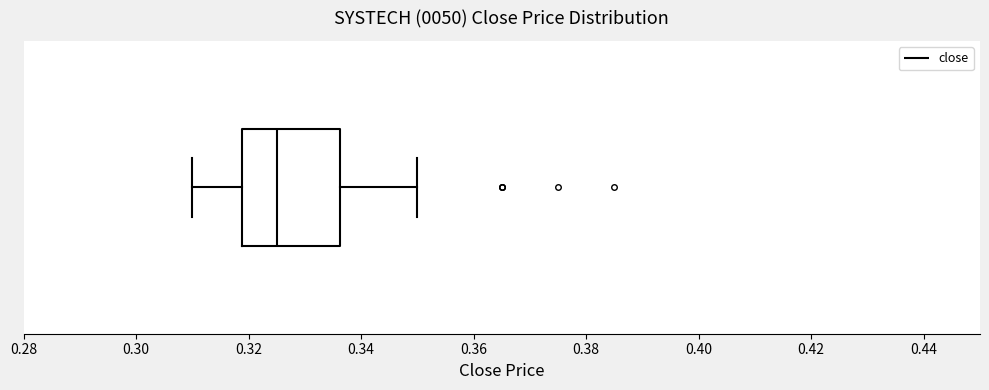

Where does the median line of the box sit on the x-axis? The values are not printed on the chart, so give them approximately, as read against the axis.

0.326